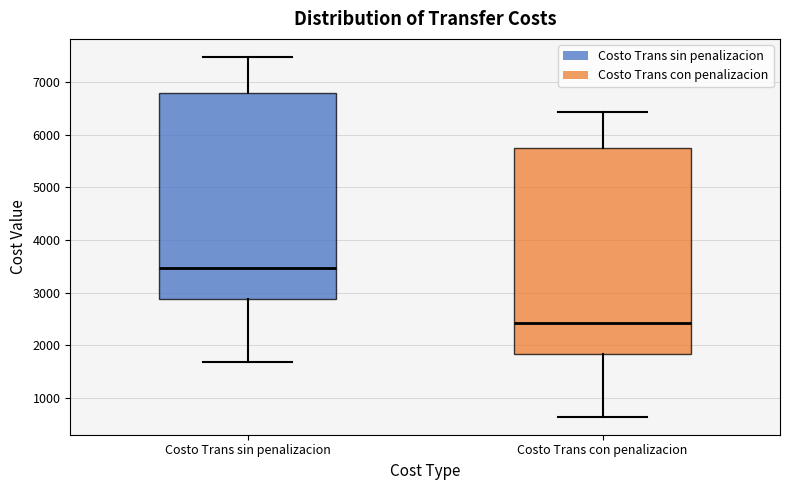

Reading left to right, read every box against the y-axis: the position of its median line, the range the box covers, and the ends of its whiskers. The values are not printed on the chart, so give them approximately, as read against the axis.

Costo Trans sin penalizacion: median 3500, box 2900 to 6800, whiskers 1700 to 7500
Costo Trans con penalizacion: median 2400, box 1800 to 5700, whiskers 600 to 6400